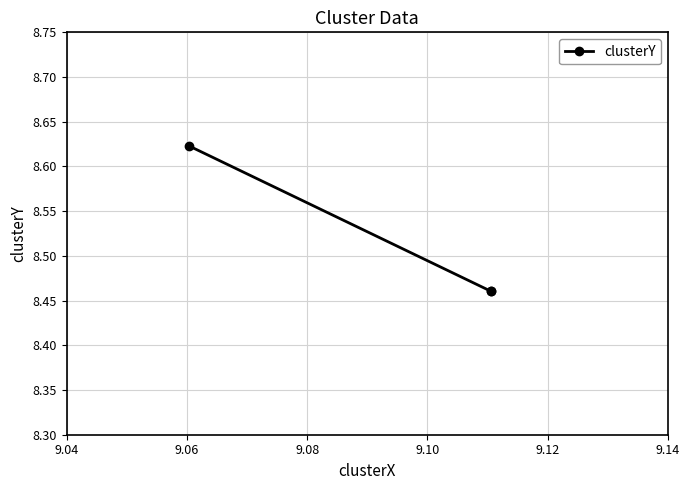

Which has a higher value, 9.06 or 9.04?

9.06